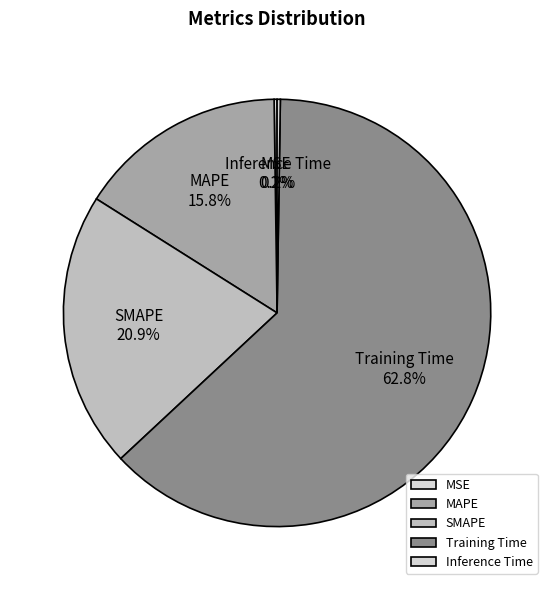

What portion of the pie excludes MAPE?

84.2%